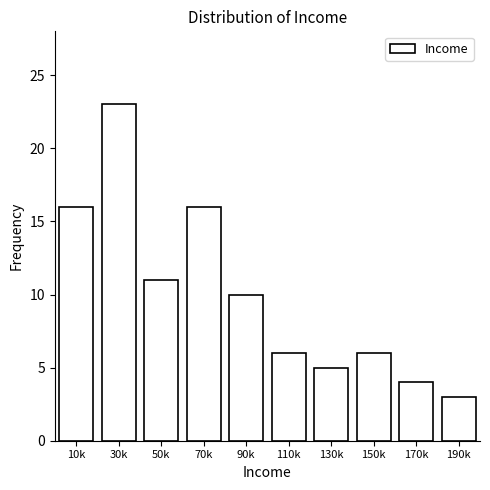

Reading left to right, what are all the values shown in this chart?

10k=16	30k=23	50k=11	70k=16	90k=10	110k=6	130k=5	150k=6	170k=4	190k=3